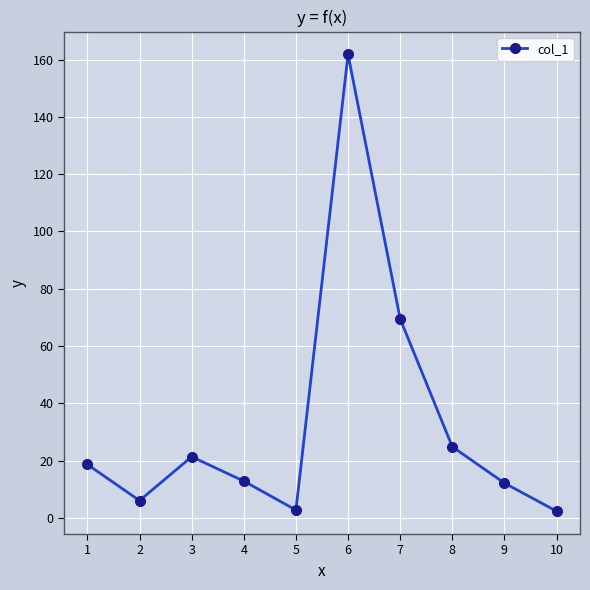

True or false: the data shows 24.9 at 8.

True